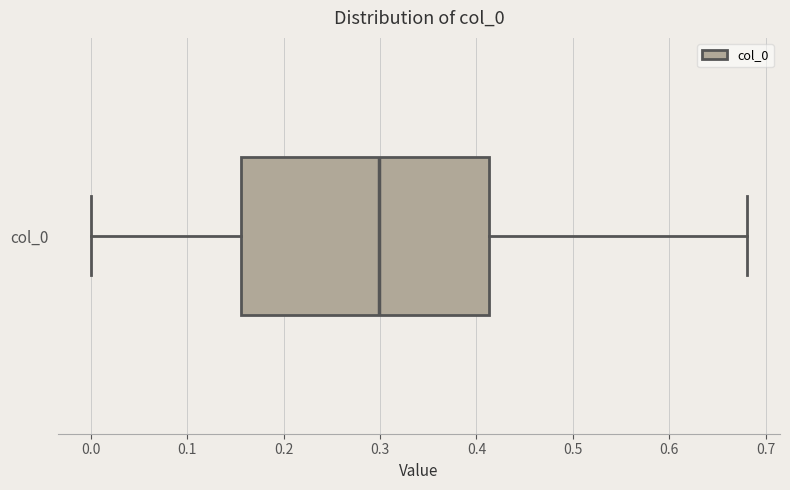

Where is the right edge of the box for col_0 on the x-axis? The values are not printed on the chart, so give them approximately, as read against the axis.

0.41